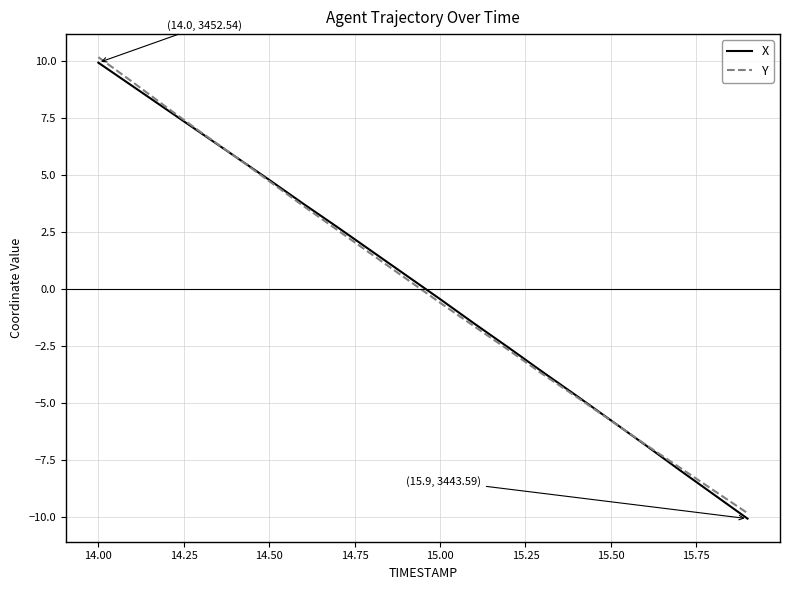

What are all the series names shown in the legend?

X, Y